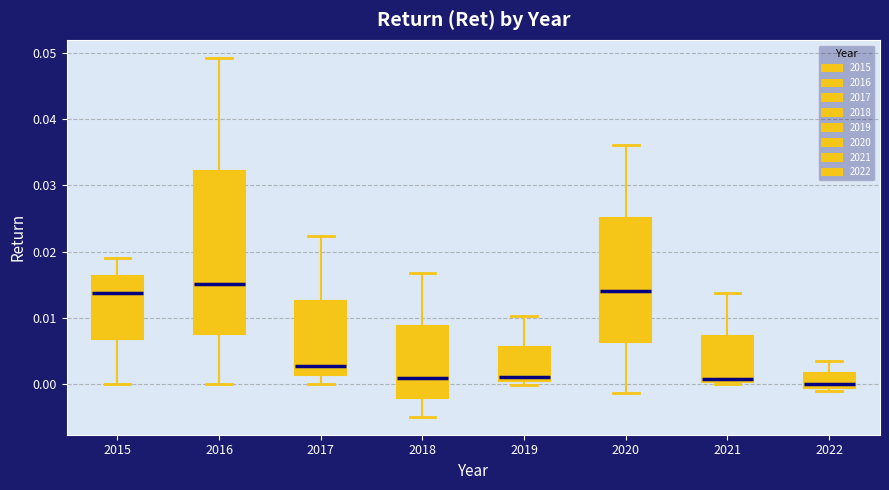

Reading left to right, transcribe this box plot: for each box, give where its median line is, the range the box spans, and where its two whiskers end, as read against the y-axis. The values are not printed on the chart, so give them approximately, as read against the axis.

2015: median 0.014, box 0.007 to 0.016, whiskers 0.000 to 0.019
2016: median 0.015, box 0.008 to 0.032, whiskers 0.000 to 0.049
2017: median 0.003, box 0.001 to 0.013, whiskers 0.000 to 0.022
2018: median 0.001, box -0.002 to 0.009, whiskers -0.005 to 0.017
2019: median 0.001, box 0.000 to 0.006, whiskers 0.000 (just below the box's lower edge) to 0.010
2020: median 0.014, box 0.006 to 0.025, whiskers -0.001 to 0.036
2021: median 0.001, box 0.000 to 0.007, whiskers 0.000 (just below the box's lower edge) to 0.014
2022: median 0.000, box -0.001 to 0.002, whiskers -0.001 (just below the box's lower edge) to 0.004